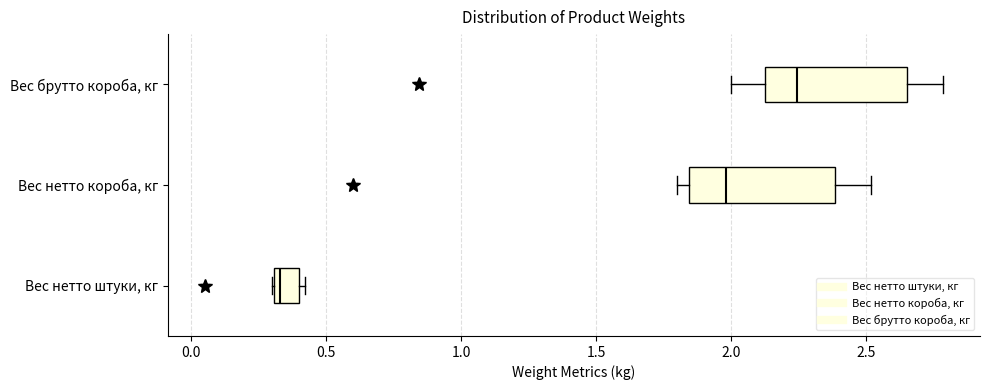

Reading bottom to top, read every box against the x-axis: the position of its median line, the range the box covers, and the ends of its whiskers. The values are not printed on the chart, so give them approximately, as read against the axis.

Вес нетто штуки, кг: median 0.35, box 0.30 to 0.40, whiskers 0.30 to 0.40 (just right of the box's right edge)
Вес нетто короба, кг: median 2.00, box 1.85 to 2.40, whiskers 1.80 to 2.50
Вес брутто короба, кг: median 2.25, box 2.10 to 2.65, whiskers 2.00 to 2.80